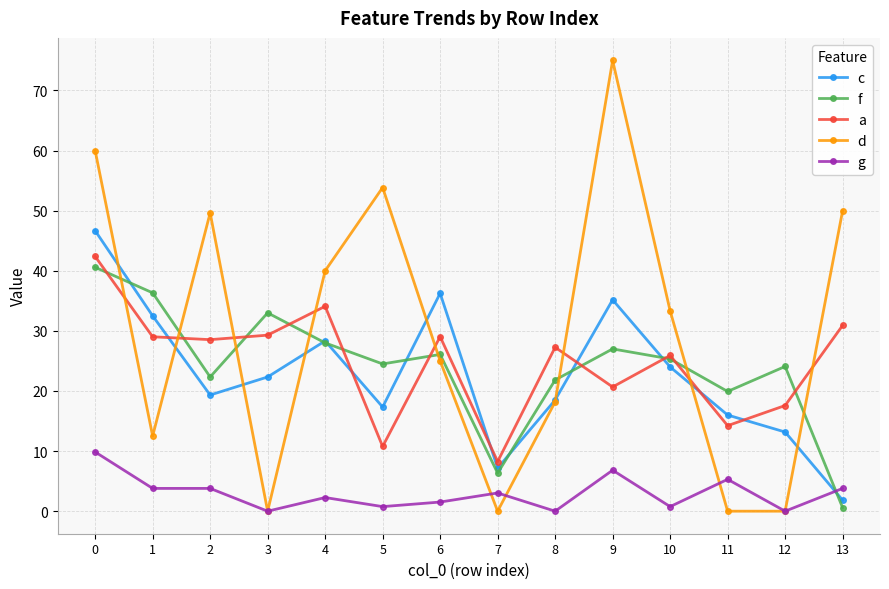

What is the maximum value shown in the chart?

75.0